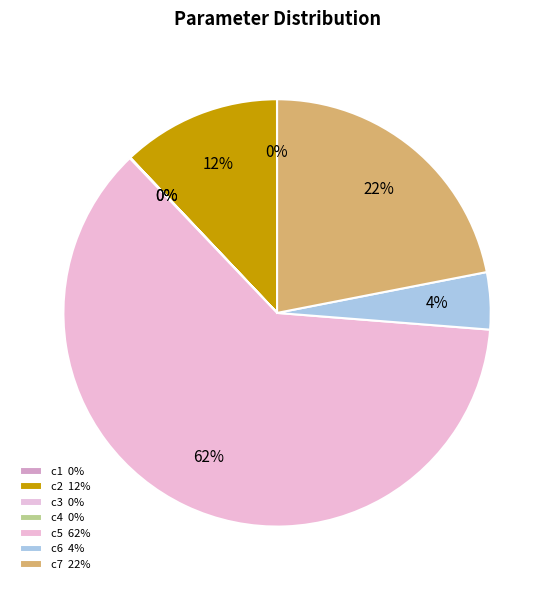

To the nearest percent, what is the difference between the largest and smallest slice percentages?

62%